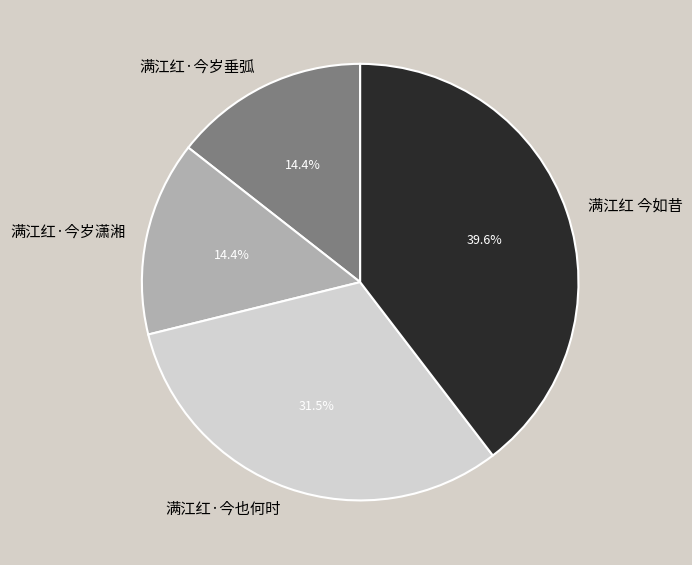

What percentage is the 满江红·今岁潇湘 slice, to the nearest percent?

14%